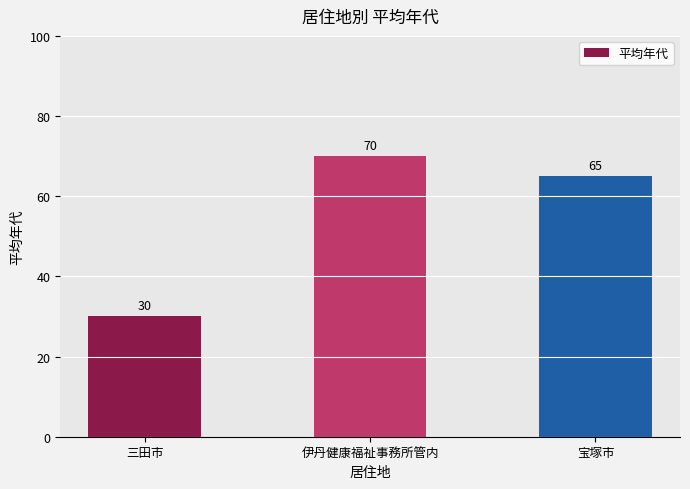

Count the values in the range 30 to 70.

3